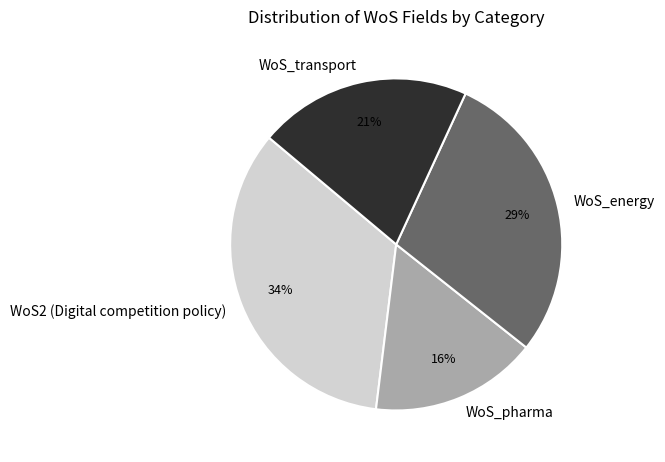

What percentage is the WoS_energy slice, to the nearest percent?

29%